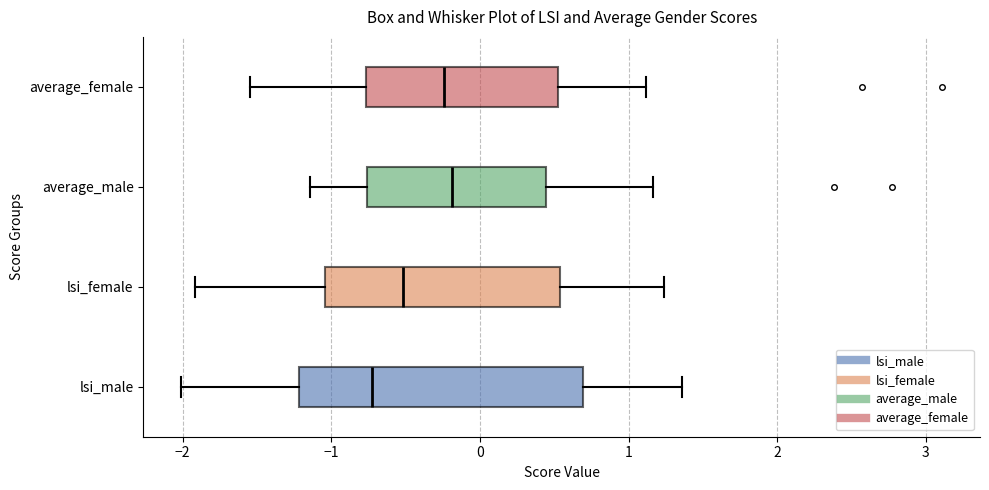

Which box has the furthest to the left median line?

lsi_male